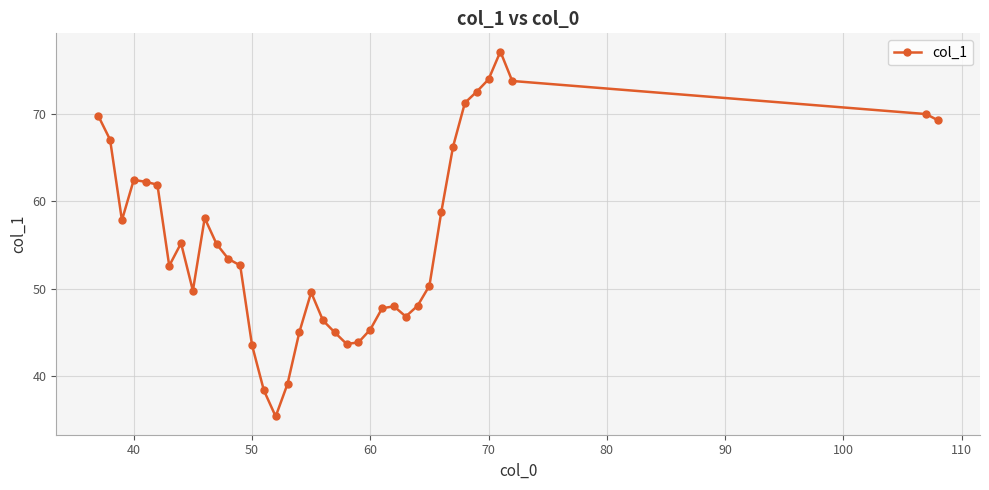

What is the sum of all values?

2107.0